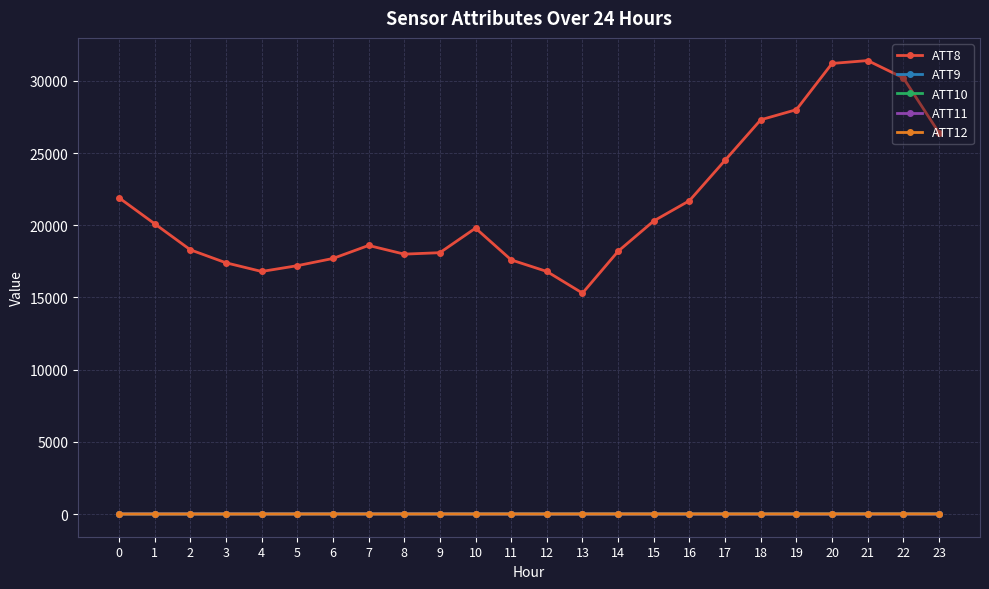

How many data points in ATT8 are less than 19800?

12